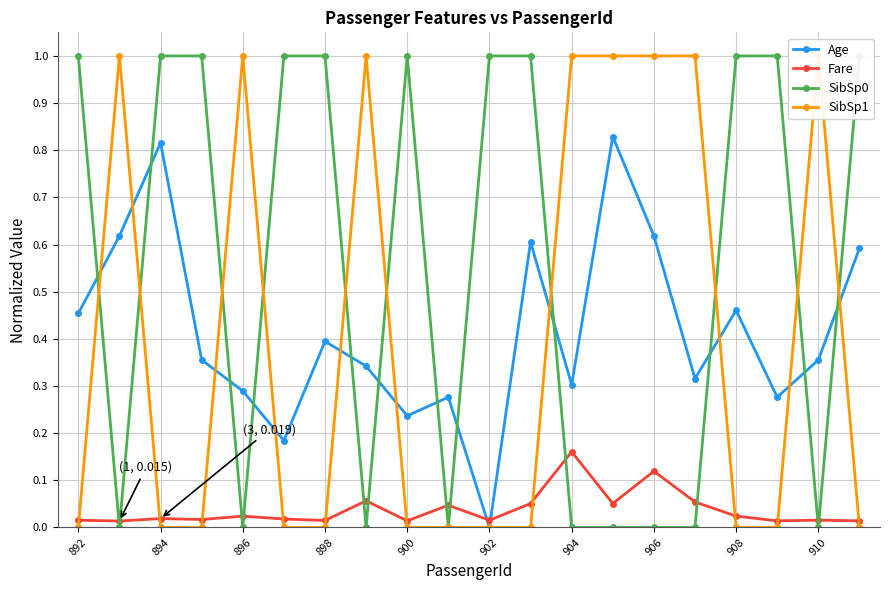

True or false: SibSp0 and Fare intersect in this chart.

True